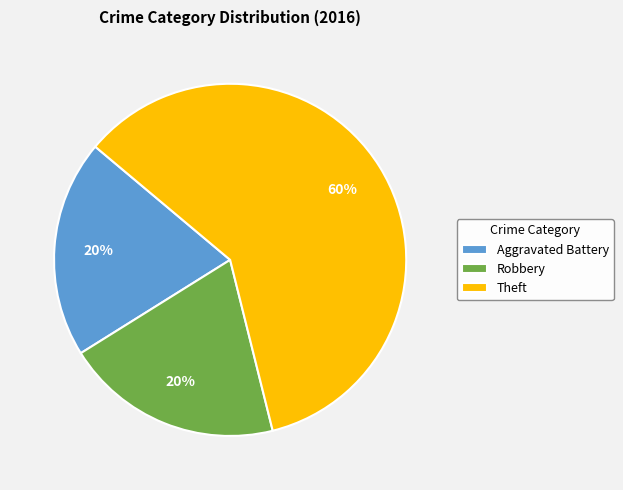

Count the number of slices in the pie.

3